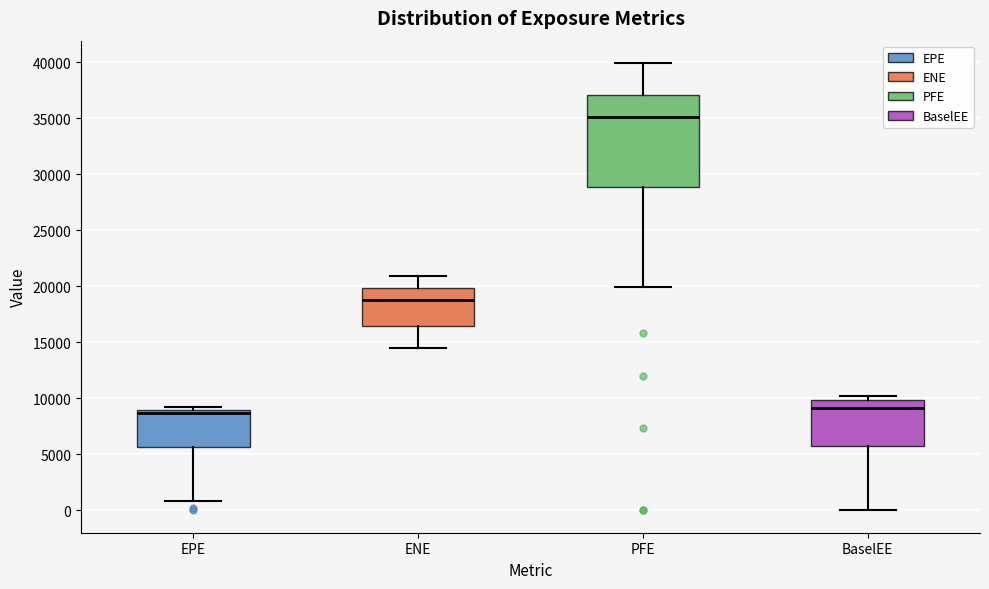

Where does the lower whisker of the box for PFE end on the y-axis? The values are not printed on the chart, so give them approximately, as read against the axis.

20000